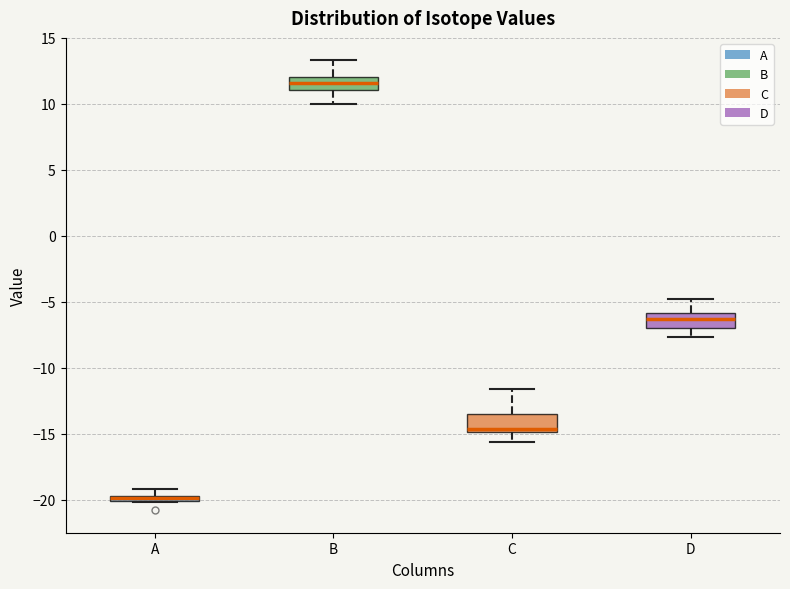

Which box has the lowest median line?

A